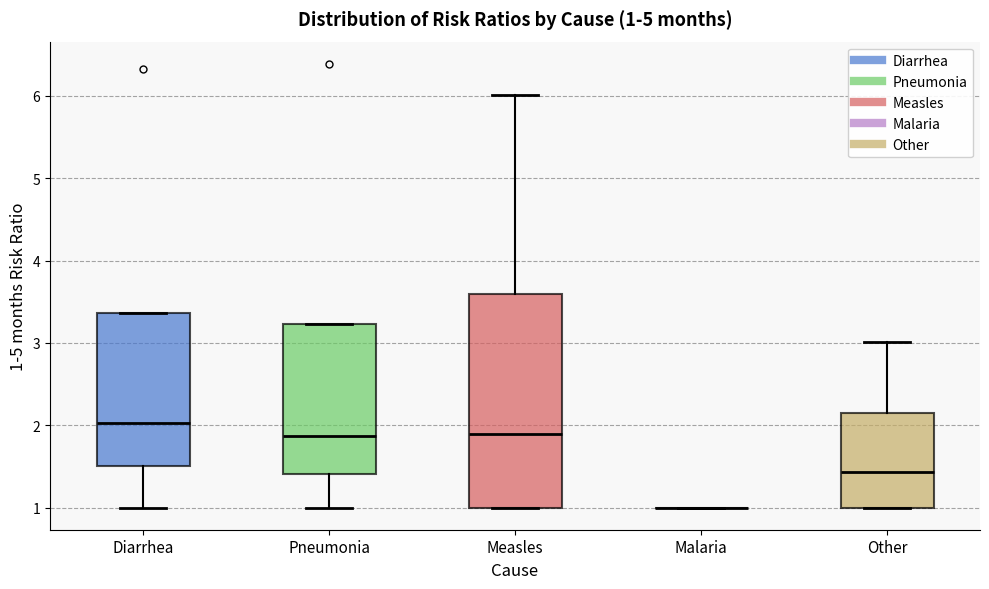

Which box is the tallest, from its lower edge to its upper edge?

Measles